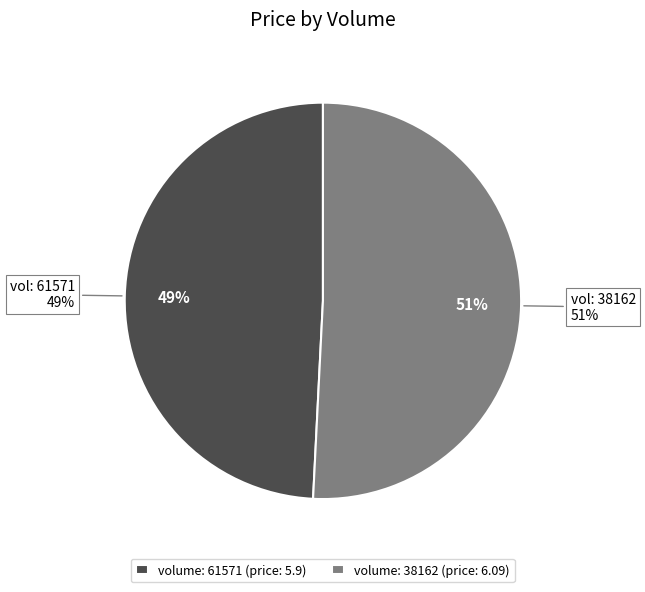

True or false: 38162 accounts for 65% of the total.

False